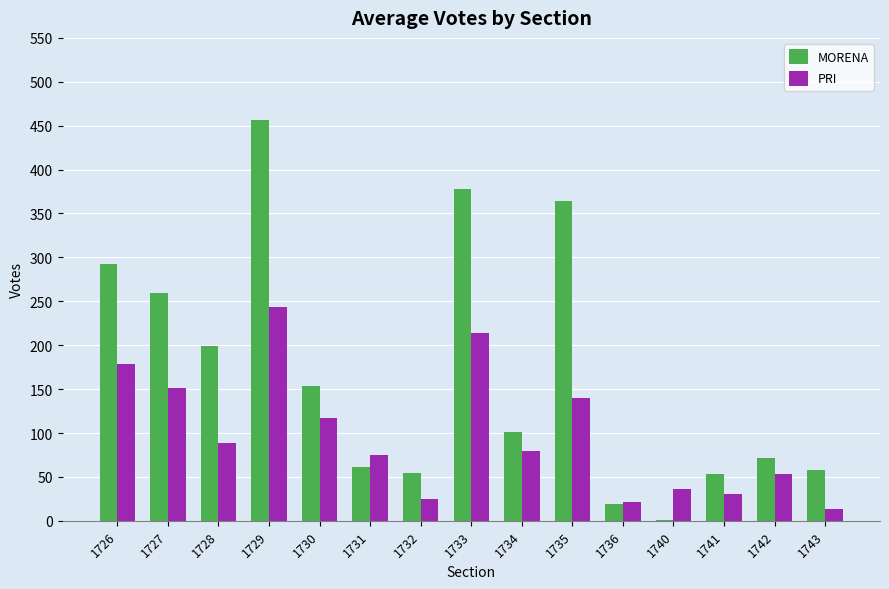

Which series has the largest total across all categories?

MORENA